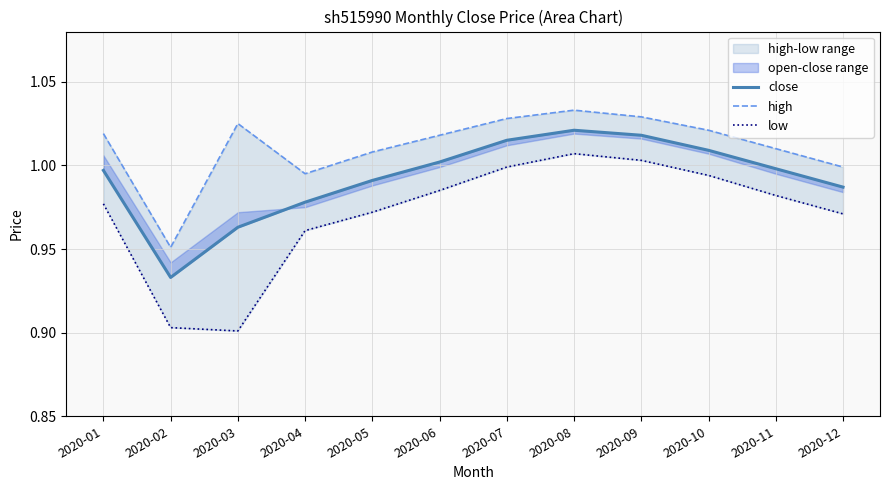

Is it true that close equals 1.0 at 2020-05?

True